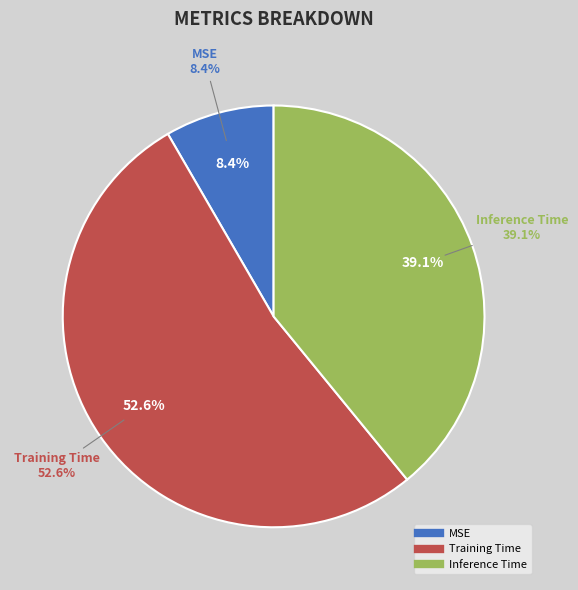

Combined, do Inference Time and MSE account for over 50%?

No